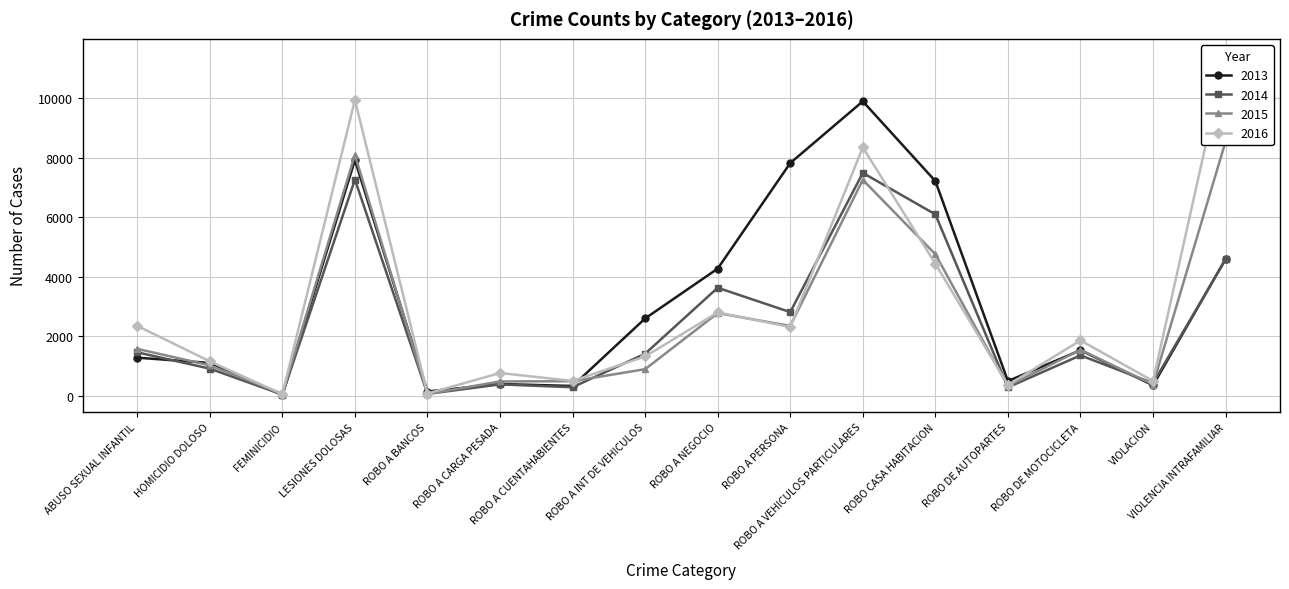

What is the lowest value of the 2013 series?

22